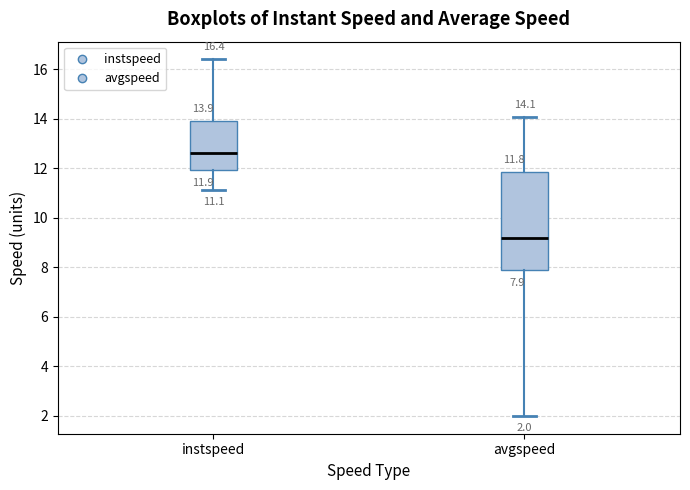

Which box has the lowest median line?

avgspeed